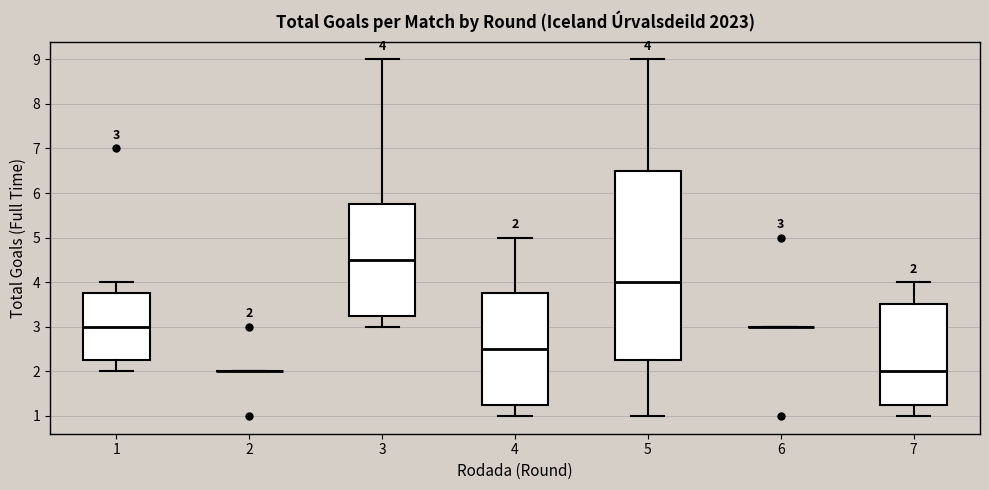

Which box is the tallest, from its lower edge to its upper edge?

5